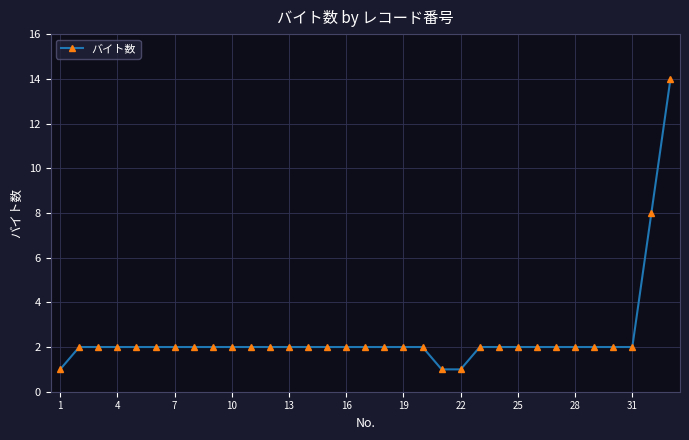

How many lines are shown in the chart?

1